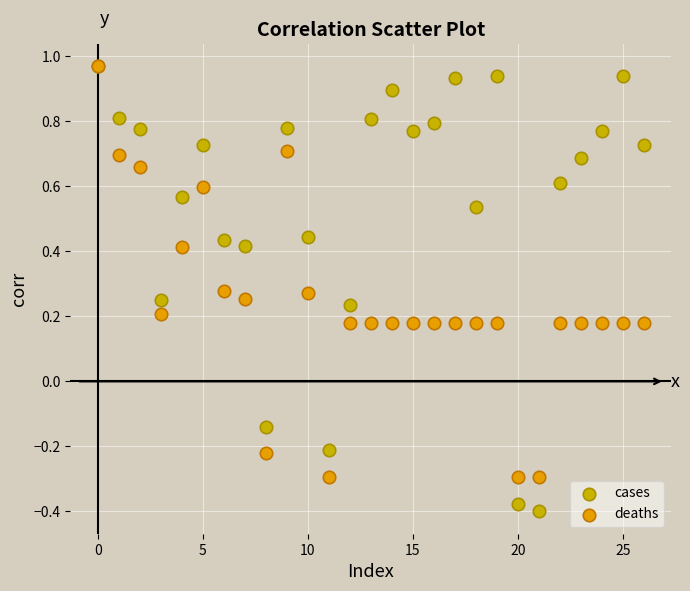

What are all the series names shown in the legend?

cases, deaths